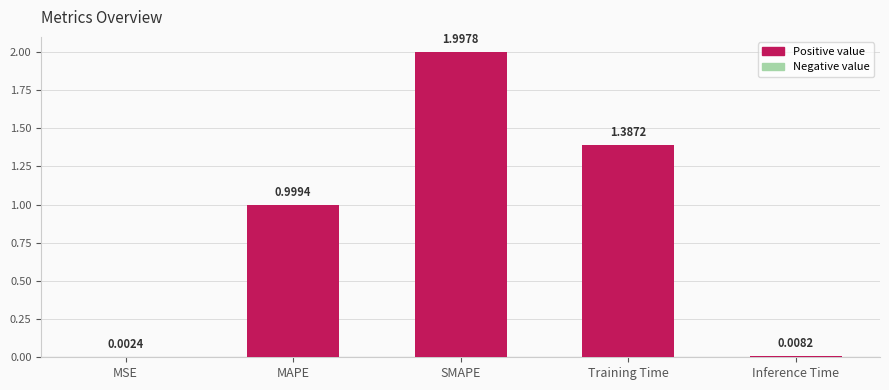

What is the sum of the values at Inference Time and MAPE?

1.0